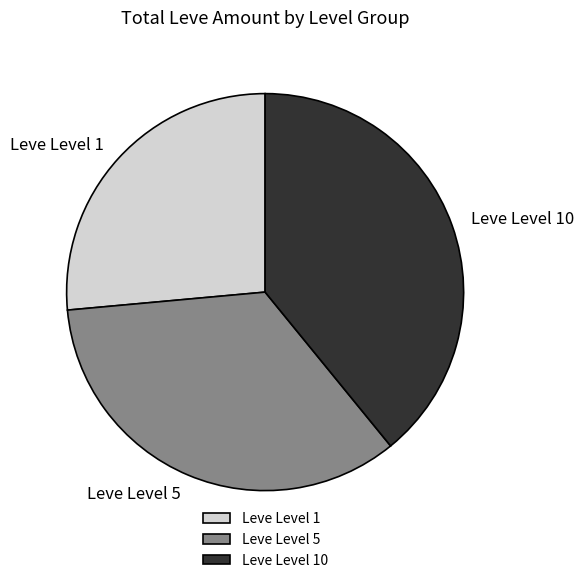

Which category has the biggest portion of the pie?

Leve Level 10